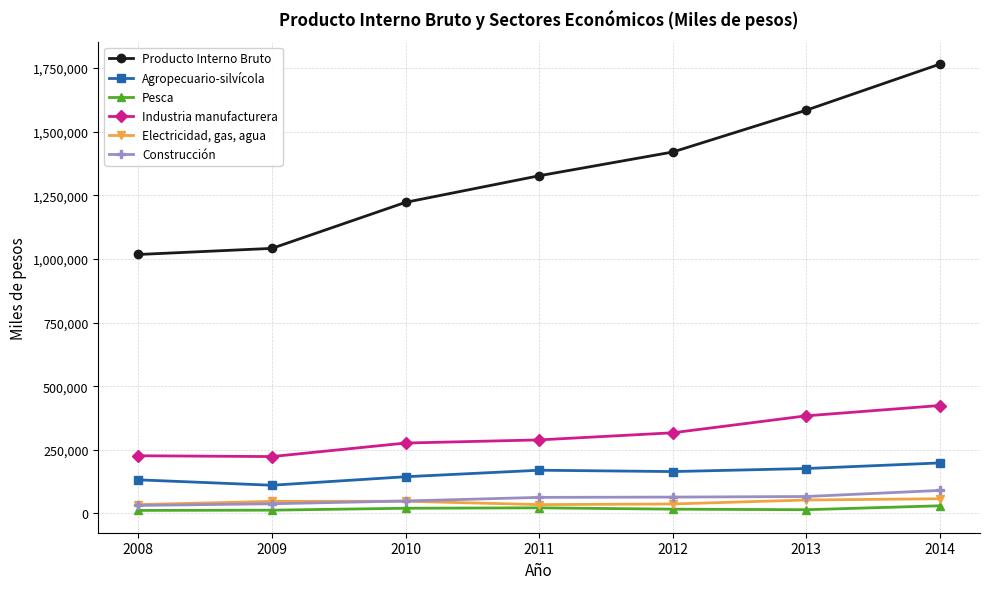

What is the sum of the Industria manufacturera values at 2014 and 2013?

807834